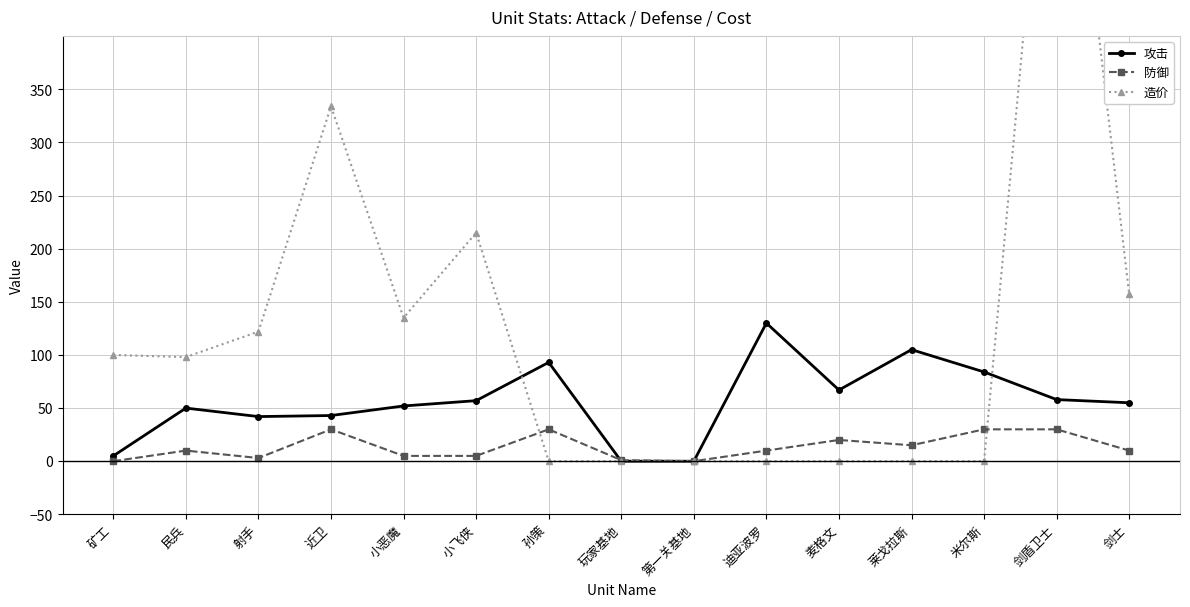

Which category has the highest value across all series?

剑盾卫士